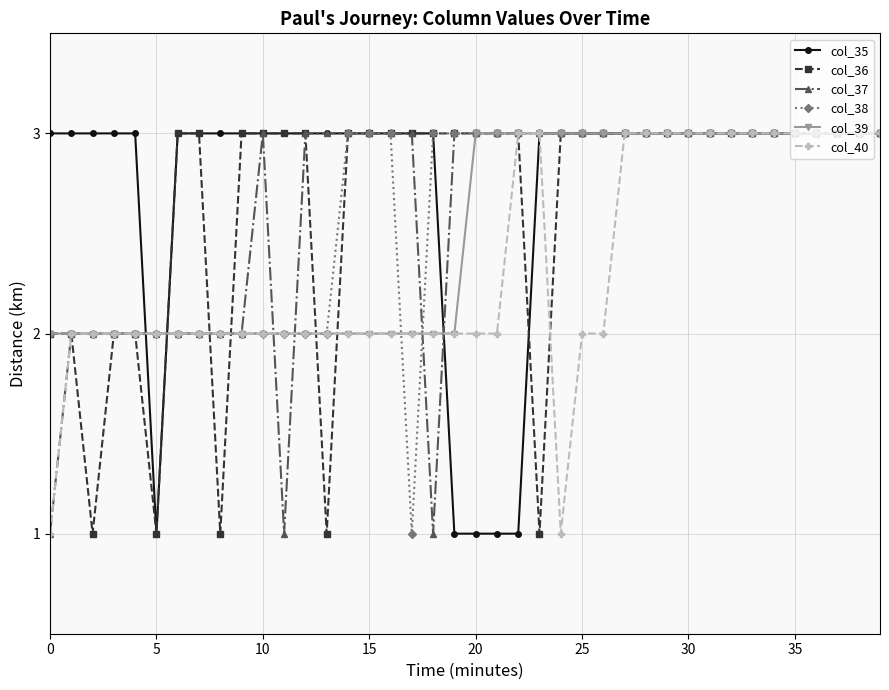

What is the value of the col_36 point at the 16th from the left?

3